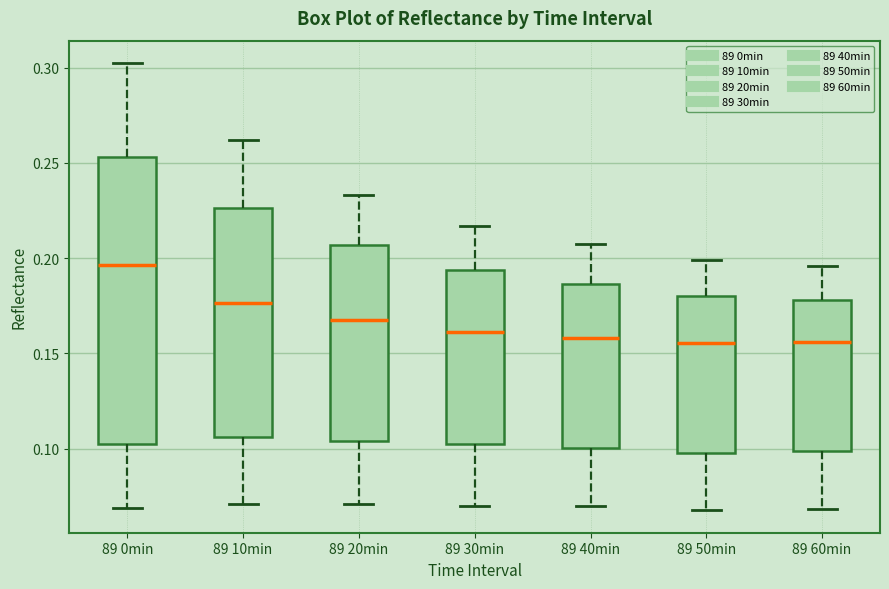

Which box is the tallest, from its lower edge to its upper edge?

89 0min